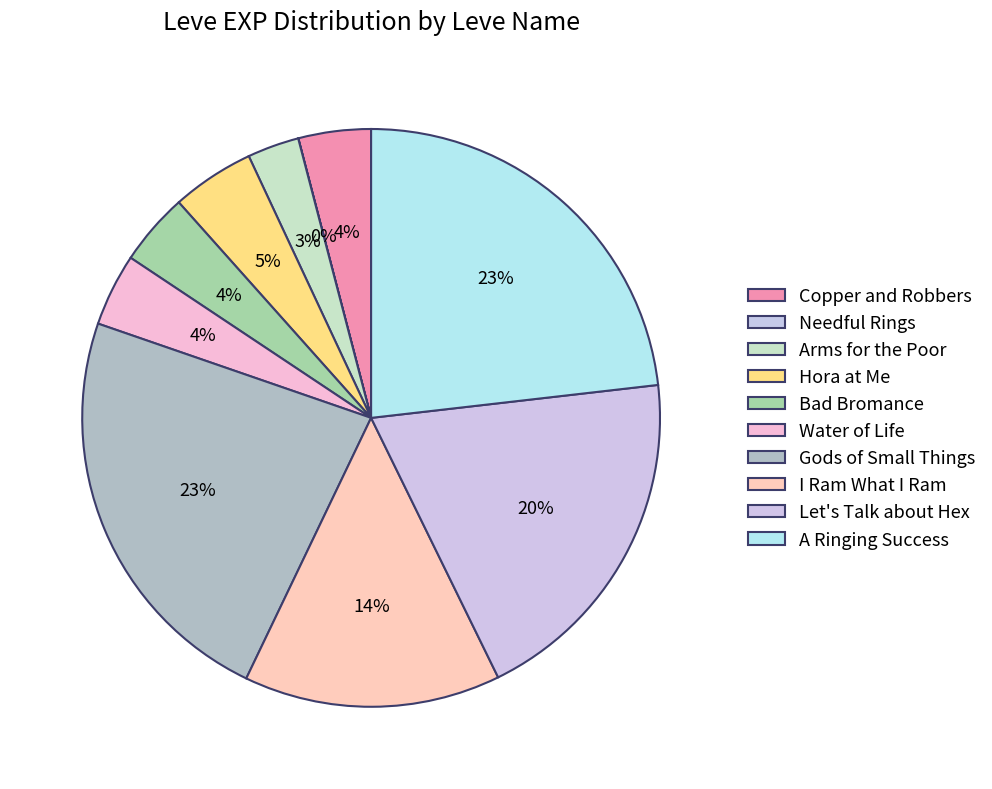

Does Water of Life account for over 50% of the chart?

No